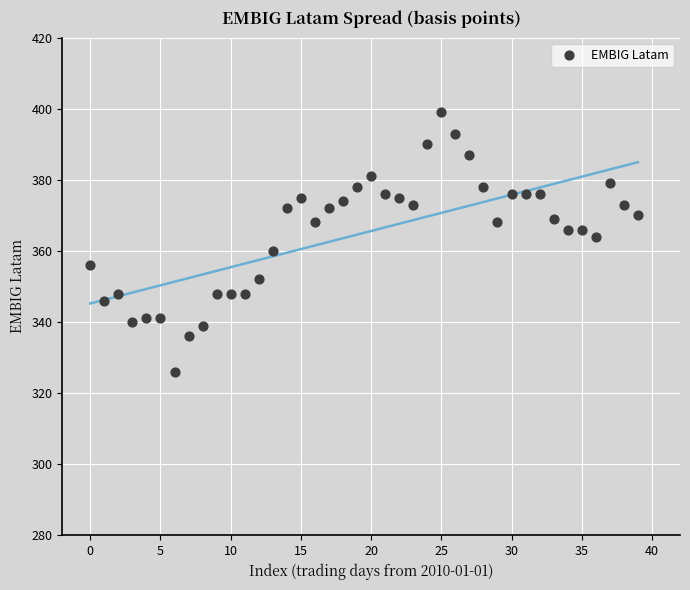

What is the range of Y values (max minus min)?

73